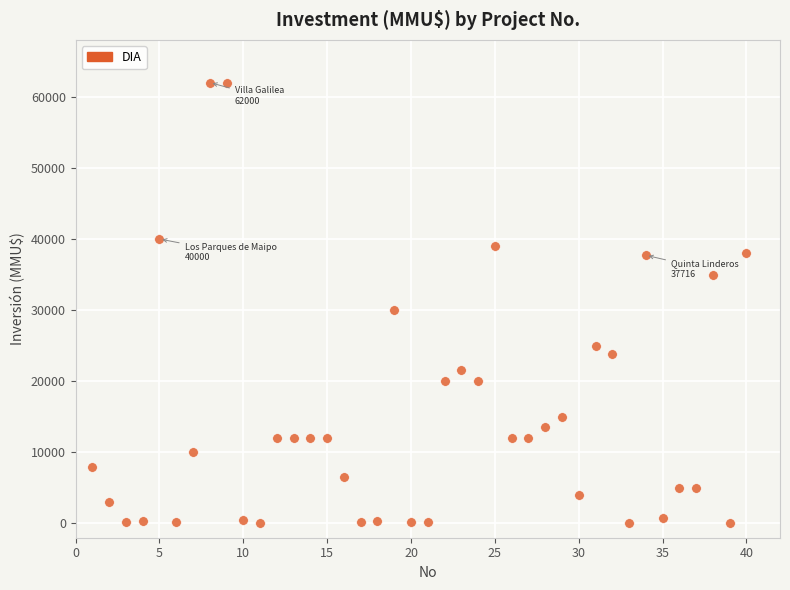

What Y value in the scatter plot is closest to 31000?

30000